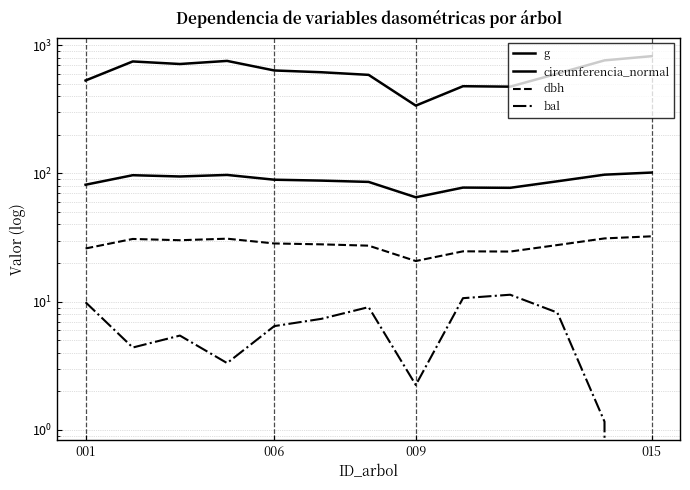

What is the difference between the bal values at 12 and 10?

8.2